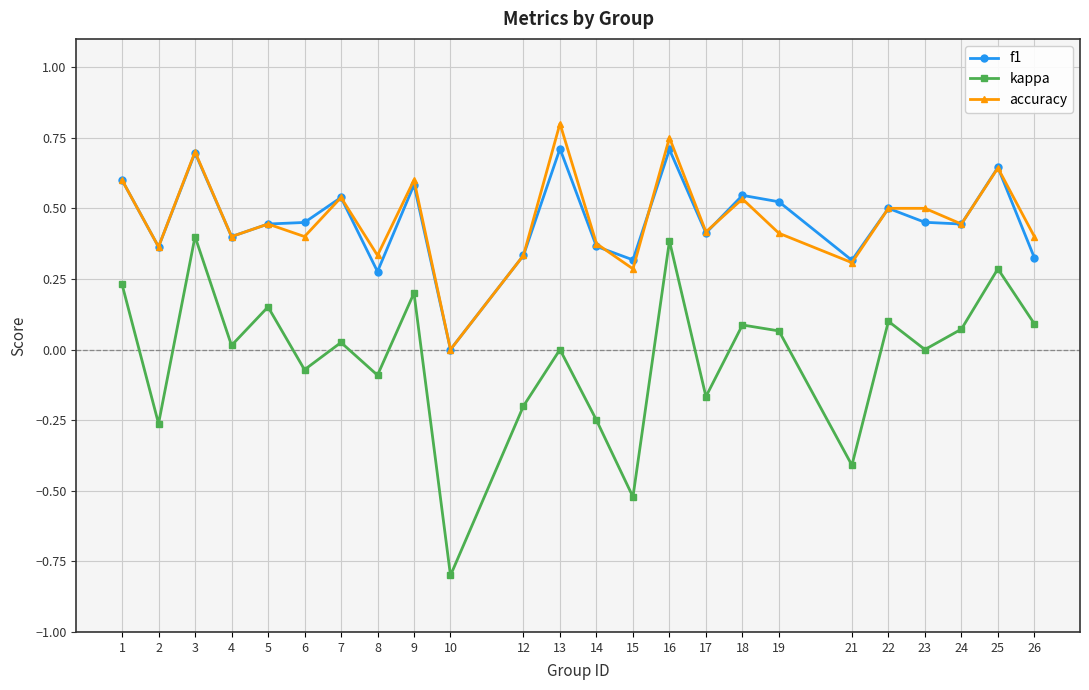

True or false: accuracy has more than 1 interior local peaks.

True